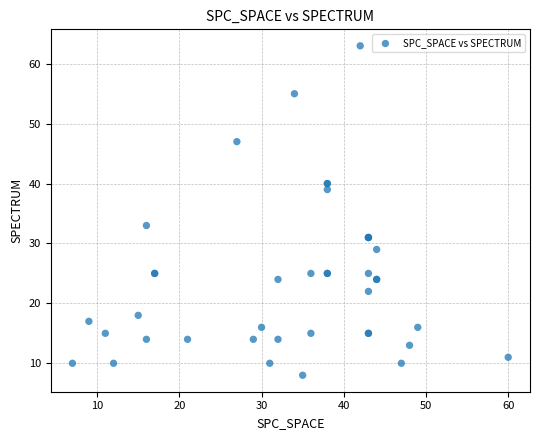

What Y value in the scatter plot is closest to 35?

33